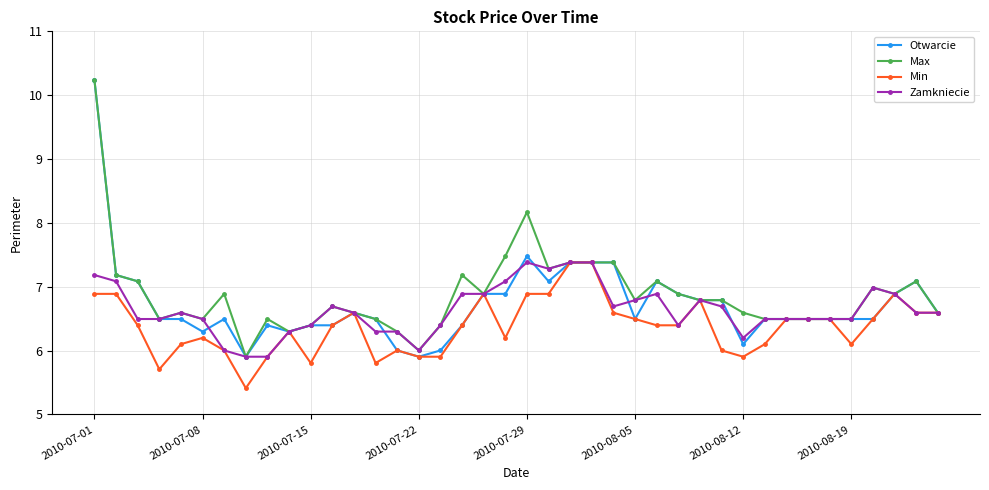

True or false: Zamkniecie has more than 1 points higher than both neighbors.

True